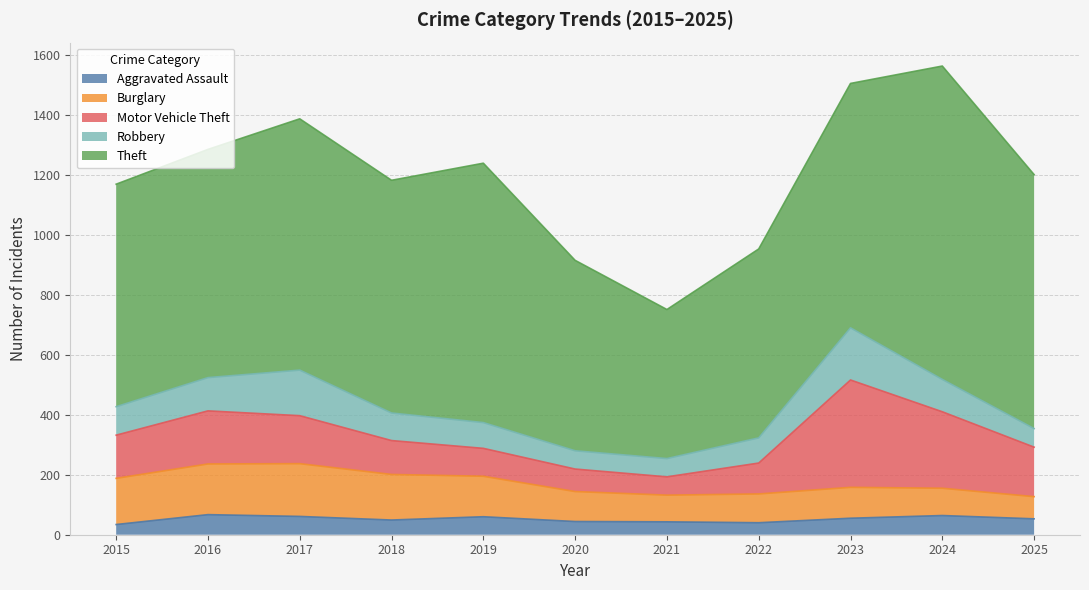

At which category is the sum across all series the highest?

2024